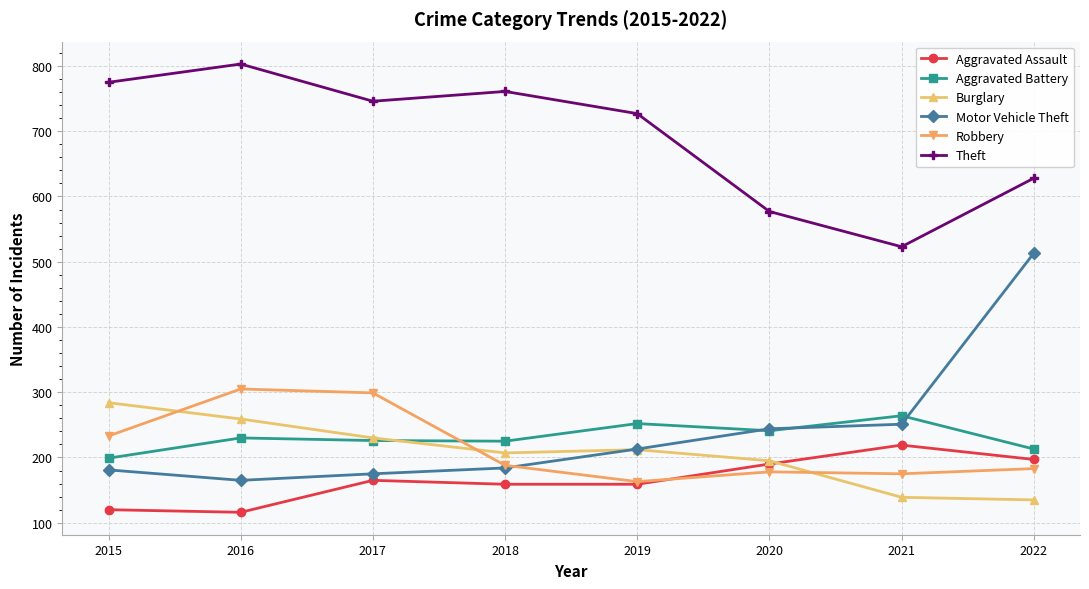

Where does the Robbery series first go above 188?

2015